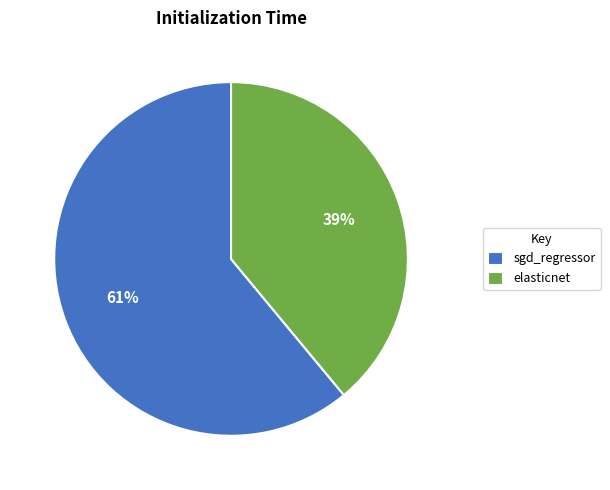

How many slices are in this pie chart?

2